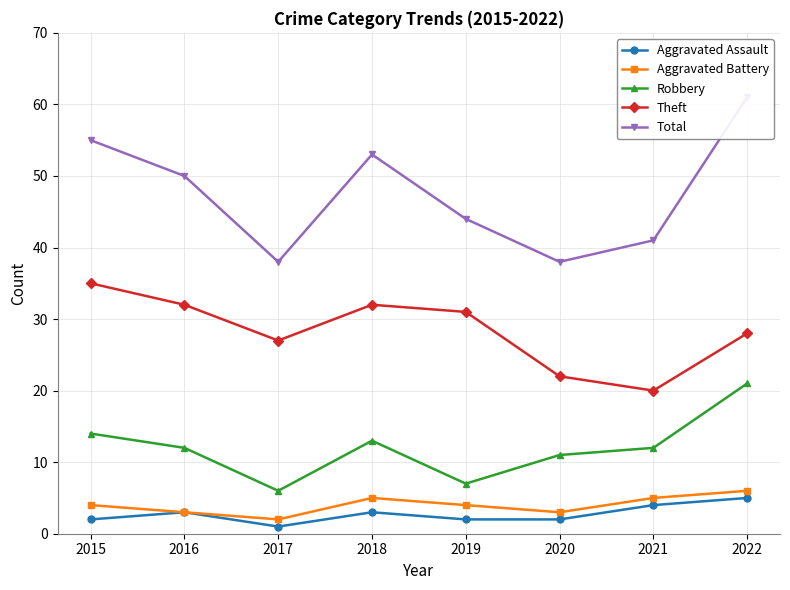

What are all the series names shown in the legend?

Aggravated Assault, Aggravated Battery, Robbery, Theft, Total